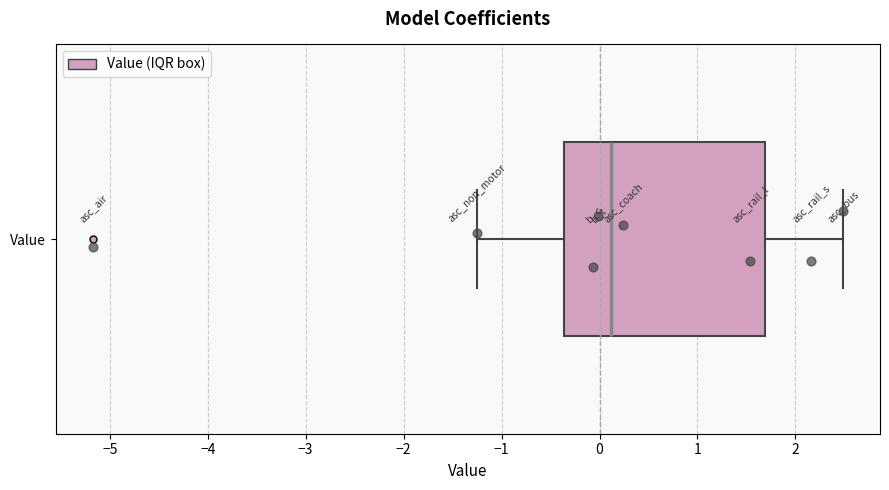

Read this box plot against the x-axis: the position of the median line, the range covered by the box, and the ends of both whiskers. The values are not printed on the chart, so give them approximately, as read against the axis.

median 0.1, box -0.4 to 1.7, whiskers -1.2 to 2.5